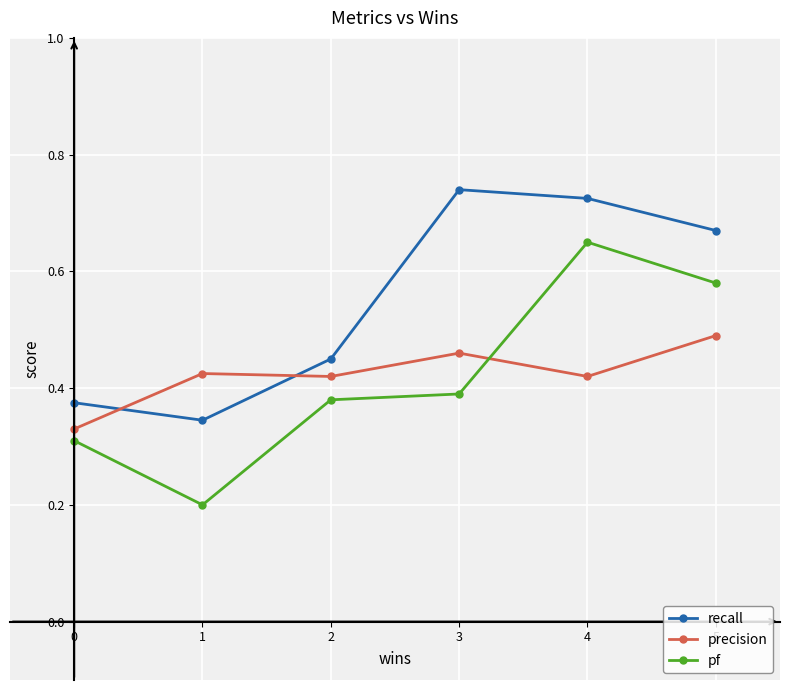

Which category has the highest value in the precision series?

5